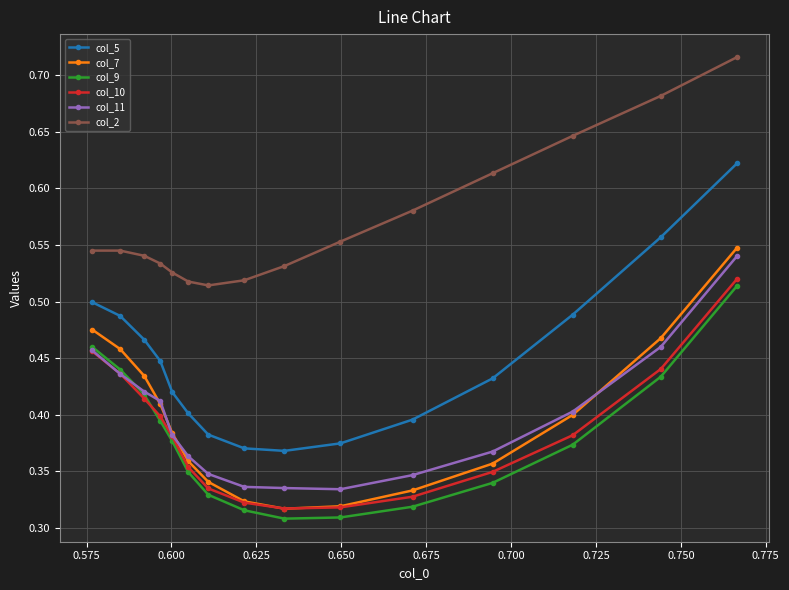

What are all the series names shown in the legend?

col_5, col_7, col_9, col_10, col_11, col_2